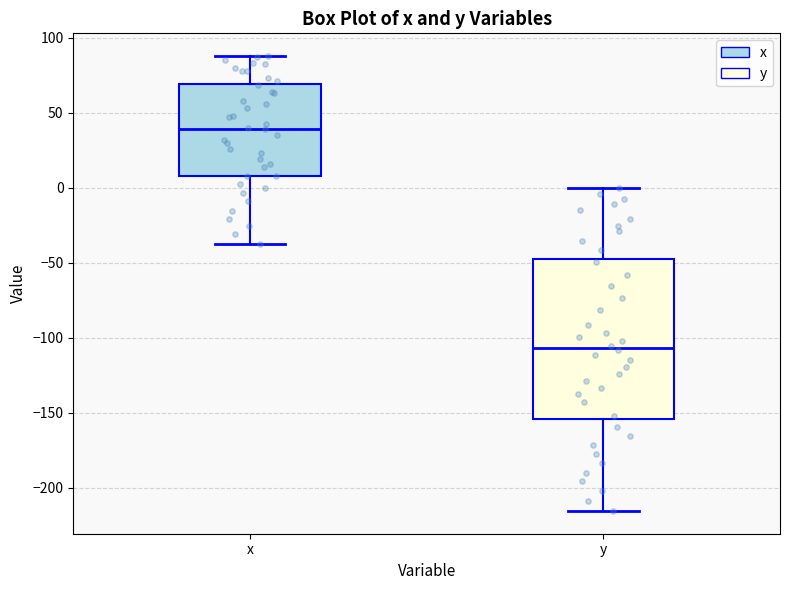

Reading left to right, read every box against the y-axis: the position of its median line, the range the box covers, and the ends of its whiskers. The values are not printed on the chart, so give them approximately, as read against the axis.

x: median 40, box 10 to 70, whiskers -35 to 90
y: median -105, box -155 to -45, whiskers -215 to 0